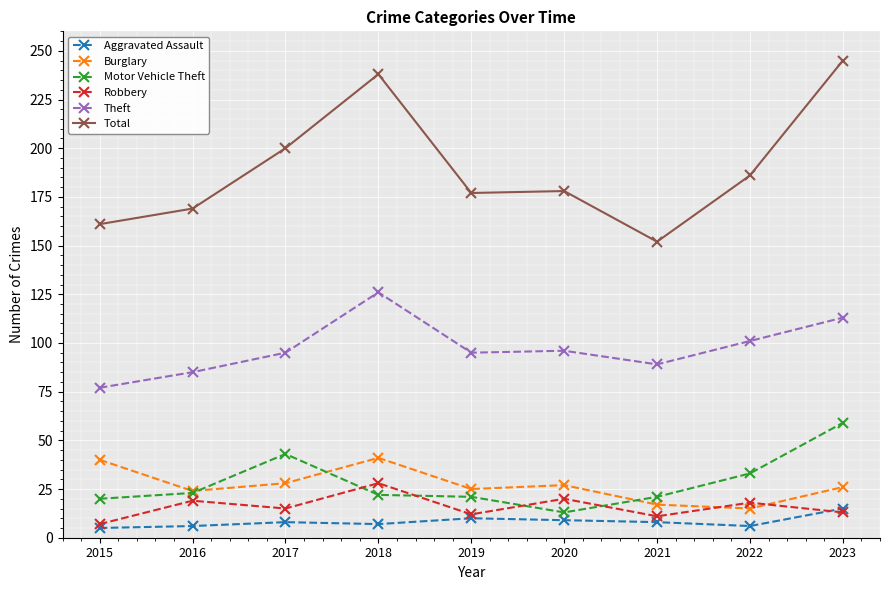

The Robbery series shows 15 at 2017. True or false?

True